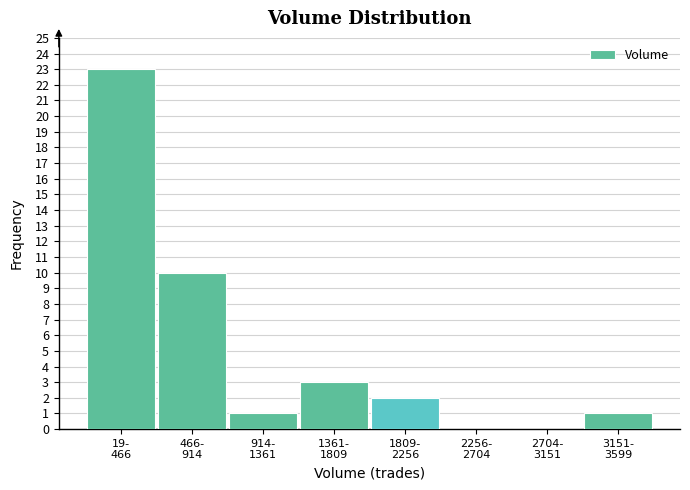

What is the sum of all values?

40